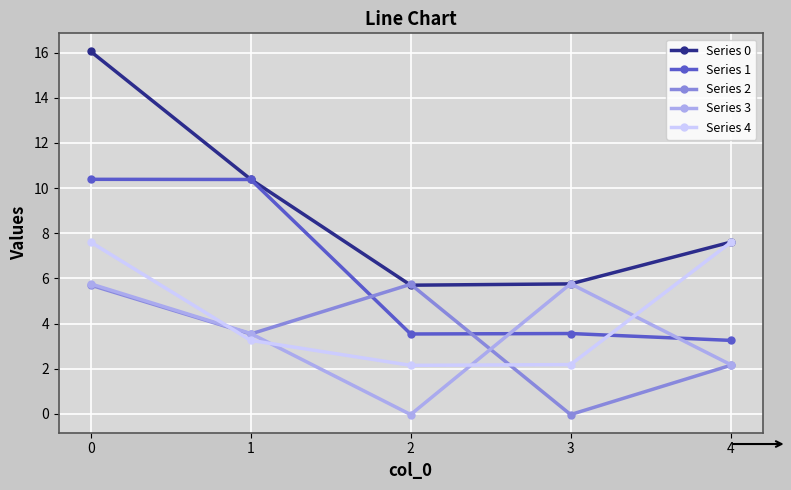

What is the value of the Series 3 point at the 1st from the left?

5.8